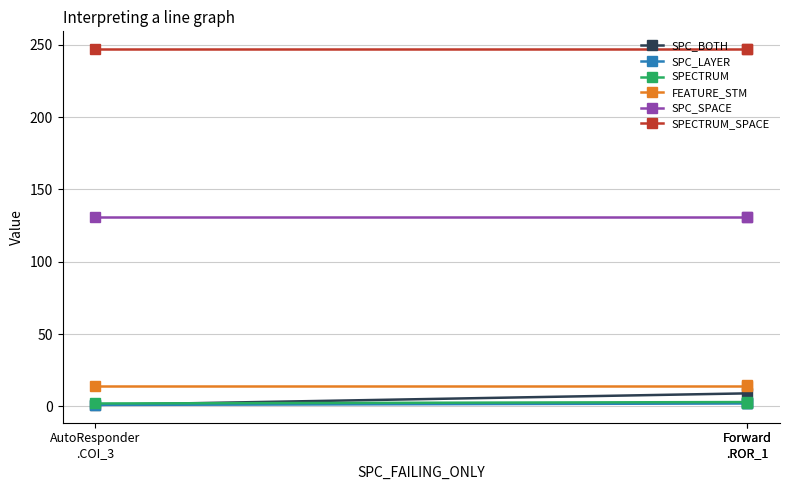

Which series has the largest range (max minus min)?

SPC_BOTH